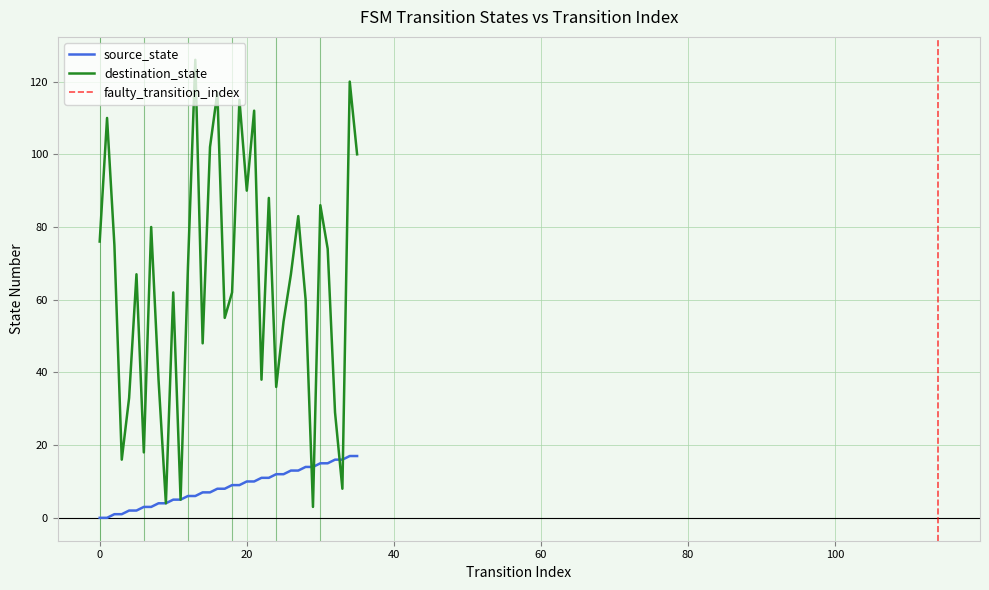

Reading right to left, what are all the values shown in this chart?

source_state: 17	17	16	16	15	15	14	14	13	13	12	12	11	11	10	10	9	9	8	8	7	7	6	6	5	5	4	4	3	3	2	2	1	1	0	0
destination_state: 100	120	8	29	74	86	3	60	83	67	54	36	88	38	112	90	115	62	55	117	102	48	126	69	5	62	4	38	80	18	67	33	16	75	110	76